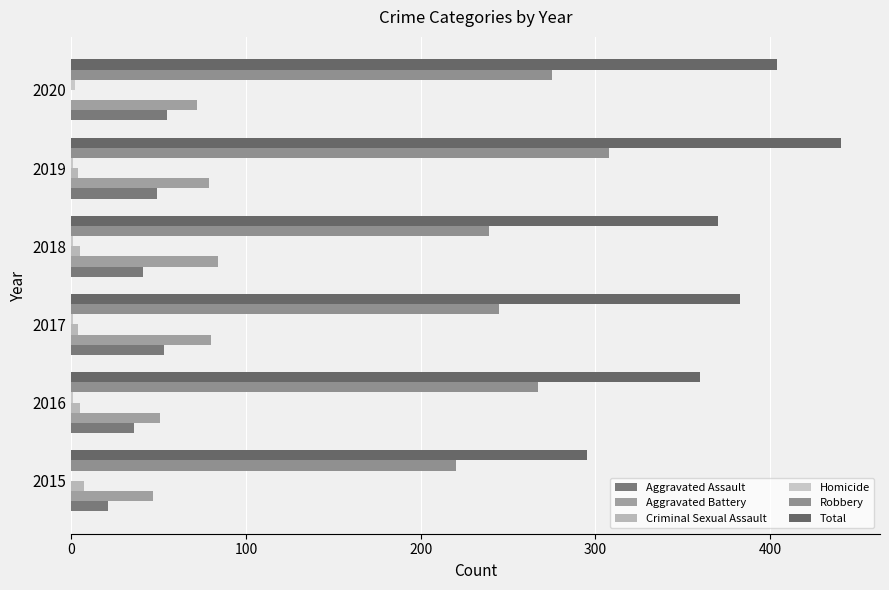

How many data points does each series have?

6